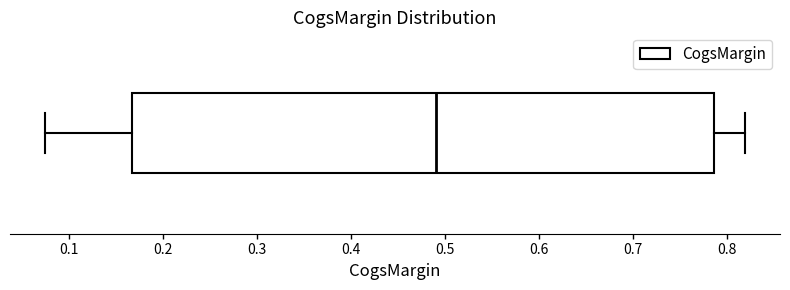

Transcribe this box plot: give where the median line is, the range the box spans, and where the two whiskers end, as read against the x-axis. The values are not printed on the chart, so give them approximately, as read against the axis.

median 0.49, box 0.17 to 0.79, whiskers 0.07 to 0.82